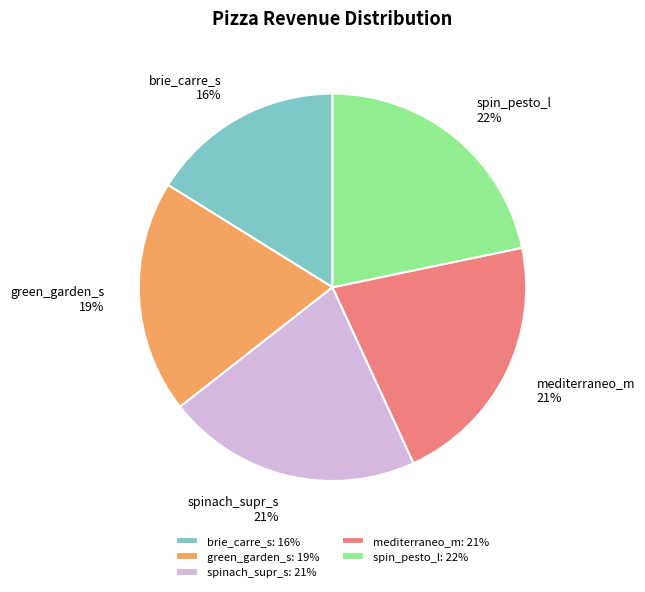

Does brie_carre_s represent more than half of the total?

No